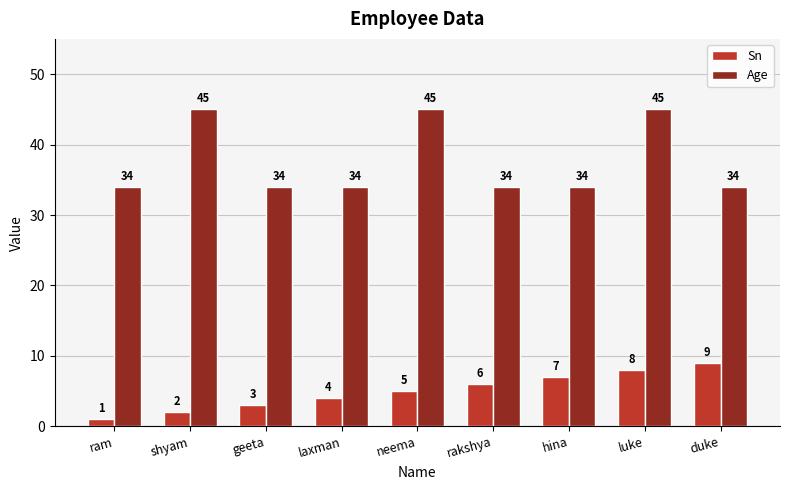

How many distinct data groups are displayed?

2